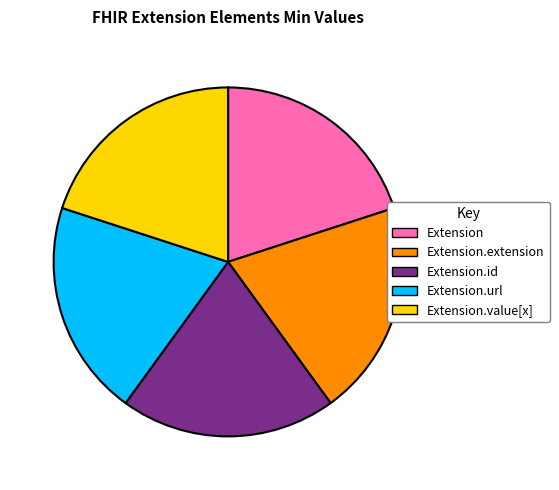

Is it true that Extension.url is 9% of the pie?

False